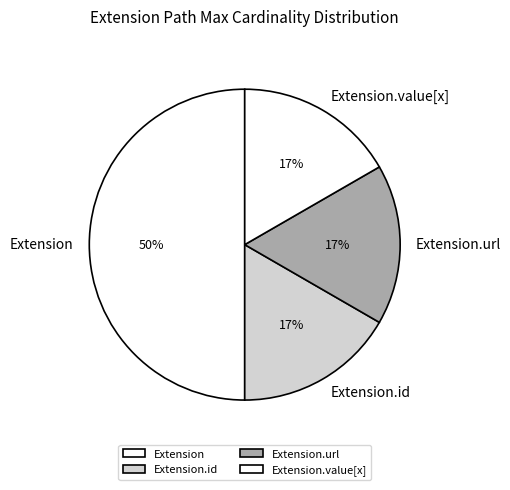

Do Extension.id and Extension together represent more than half of the pie?

Yes